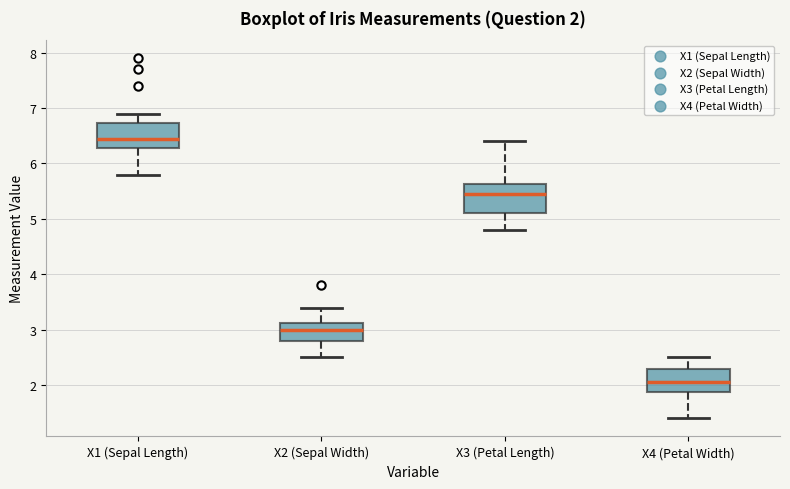

Which box's median line is the lowest?

X4 (Petal Width)